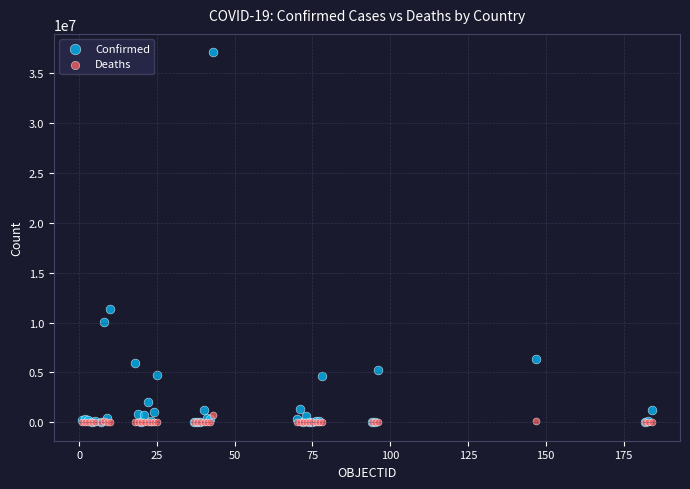

What are all the series names shown in the legend?

Confirmed, Deaths